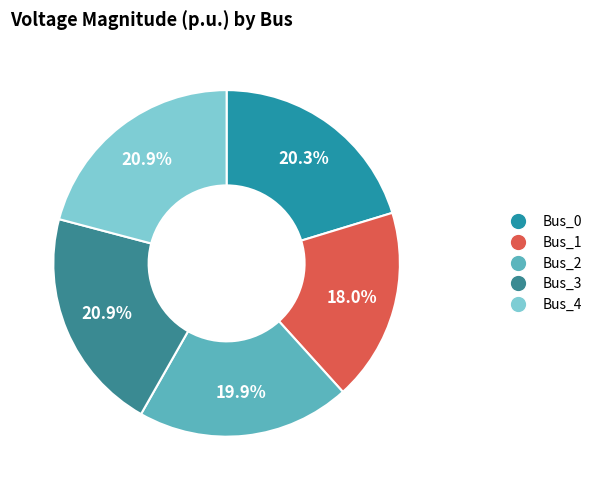

Which category has the smallest portion of the pie?

Bus_1